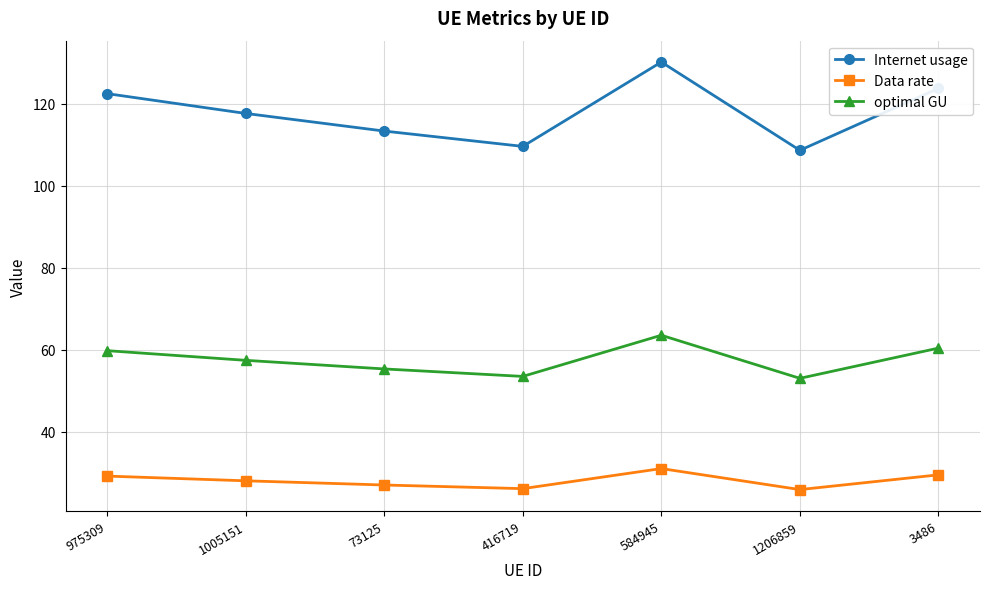

The value of Data rate at 1206859 is 34.6. True or false?

False